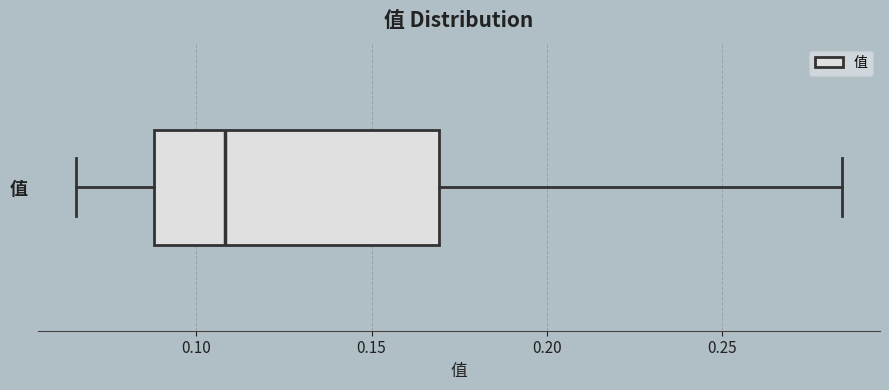

Read this box plot against the x-axis: the position of the median line, the range covered by the box, and the ends of both whiskers. The values are not printed on the chart, so give them approximately, as read against the axis.

median 0.110, box 0.090 to 0.170, whiskers 0.065 to 0.285